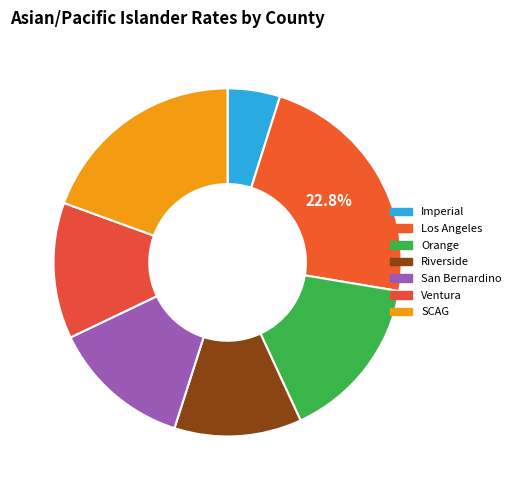

Count the number of slices in the pie.

7